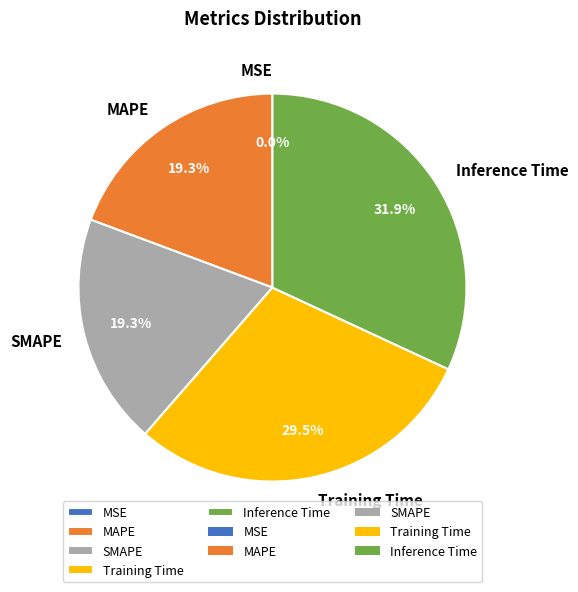

How much of the chart is everything except SMAPE?

80.7%